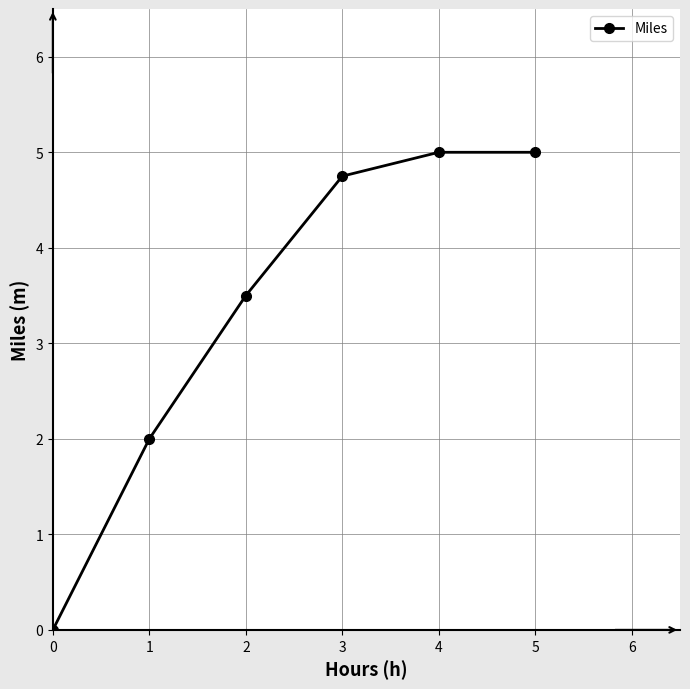

What is the difference between the maximum and minimum values?

5.0